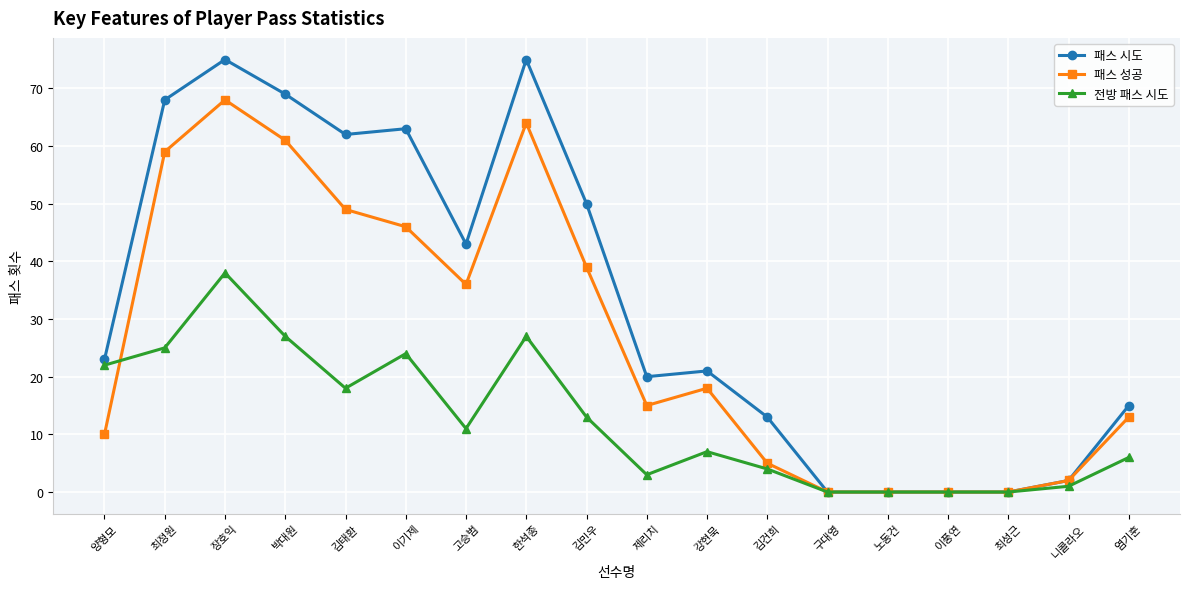

Is it true that 패스 시도 equals -52 at 이풍연?

False